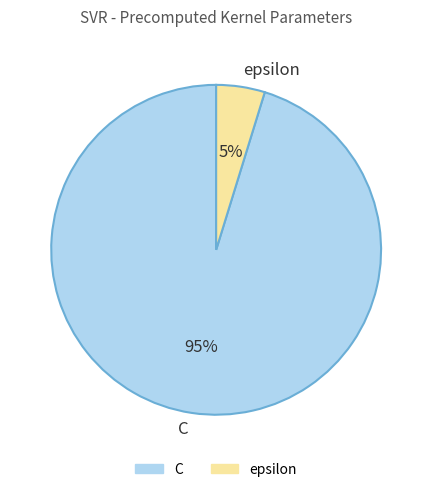

Rank the categories by value from lowest to highest.

epsilon, C